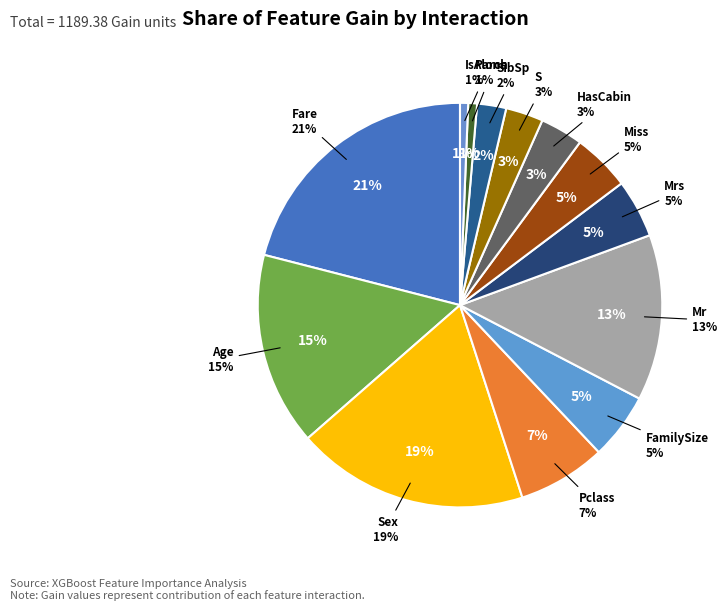

Is there a majority slice in this chart?

No